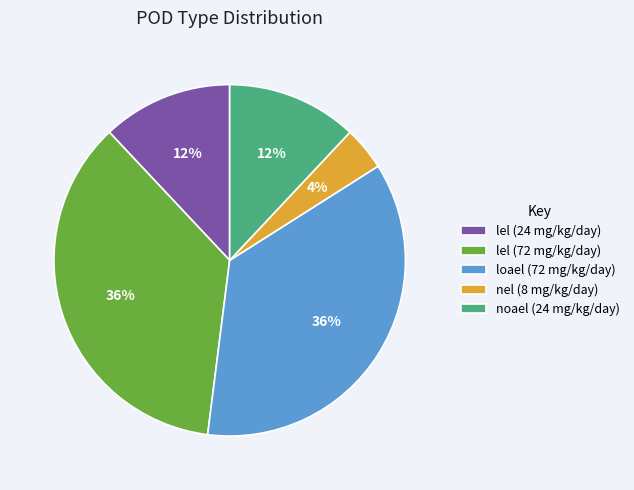

What is the smallest slice in the pie chart?

nel (8 mg/kg/day)